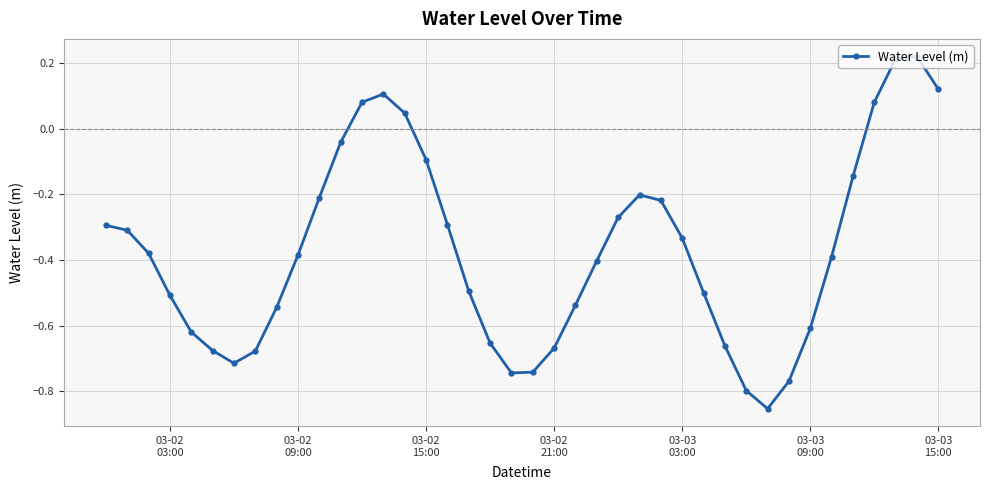

True or false: the data has more than 0 interior local peaks.

True